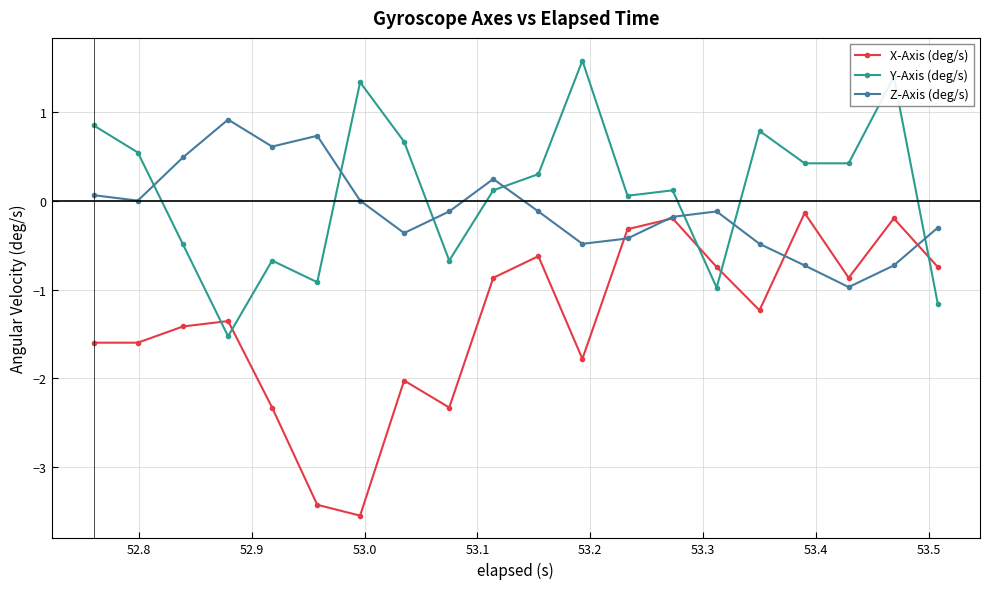

How many categories are shown in the chart?

20